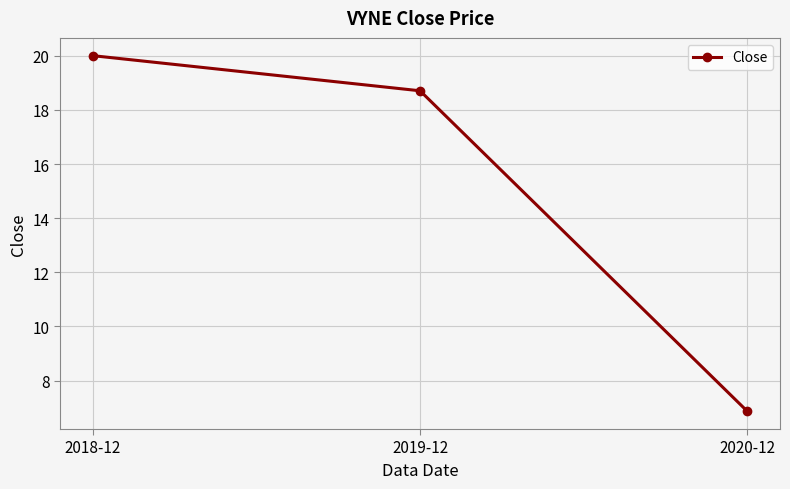

Rank the categories by value from lowest to highest.

2020-12, 2019-12, 2018-12